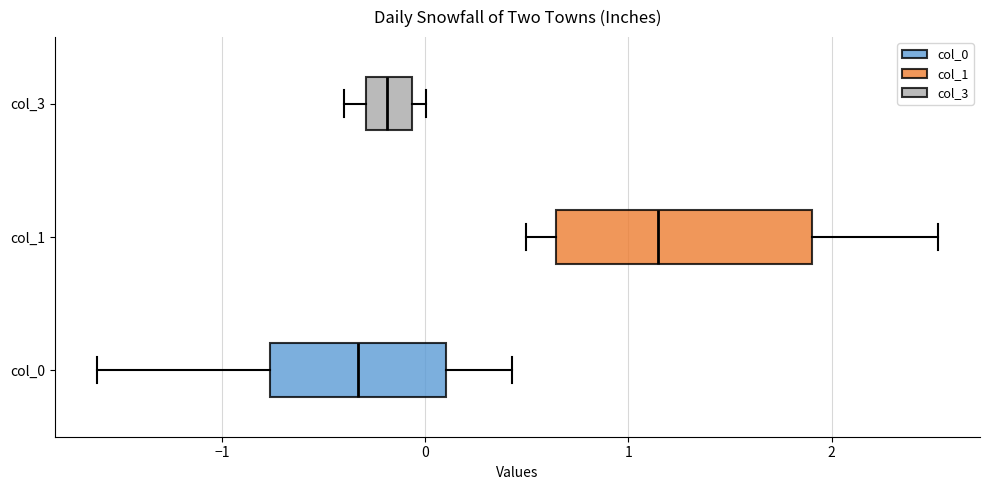

Which box is the widest, from its left edge to its right edge?

col_1